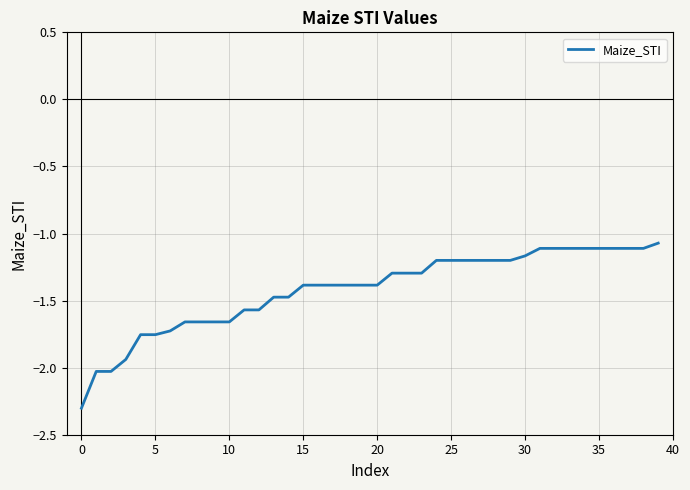

How many distinct data groups are displayed?

1